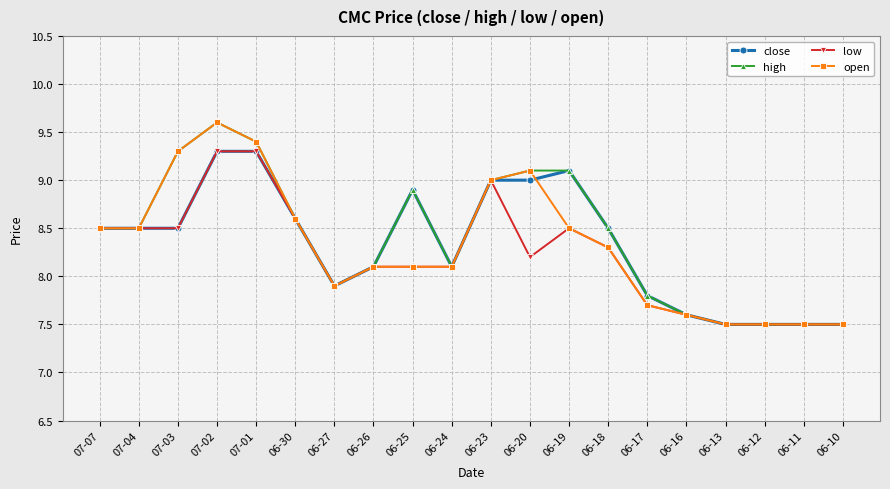

What is the minimum value for low?

7.5